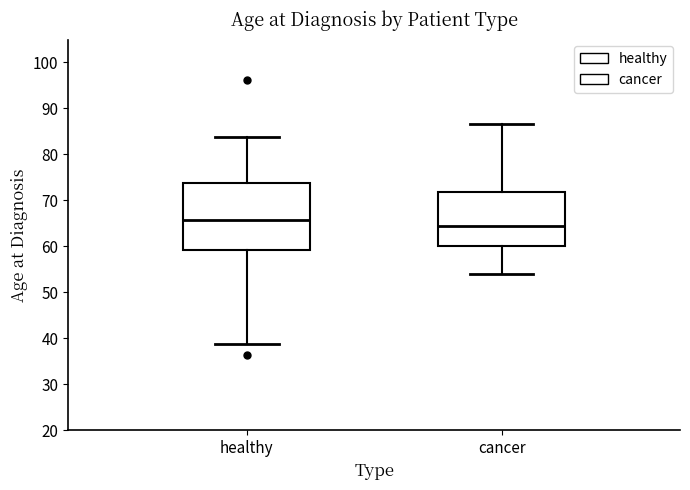

Reading left to right, read every box against the y-axis: the position of its median line, the range the box covers, and the ends of its whiskers. The values are not printed on the chart, so give them approximately, as read against the axis.

healthy: median 66, box 59 to 74, whiskers 39 to 84
cancer: median 64, box 60 to 72, whiskers 54 to 87